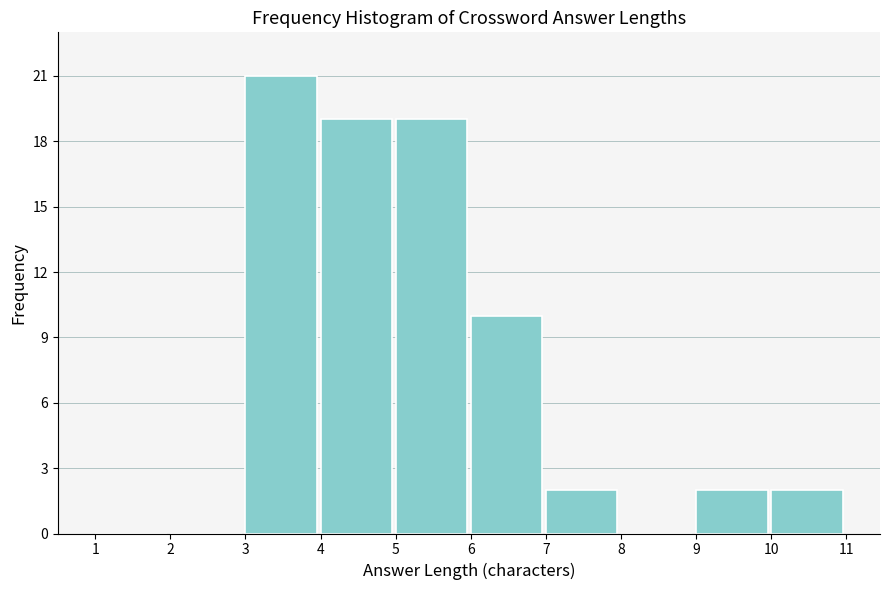

Reading left to right, list every bar in this chart as the range it spans on the x-axis followed by its height. The values are not printed on the chart, so give them approximately, as read against the axis.

1 to 2: 0
2 to 3: 0
3 to 4: 21
4 to 5: 19
5 to 6: 19
6 to 7: 10
7 to 8: 2
8 to 9: 0
9 to 10: 2
10 to 11: 2